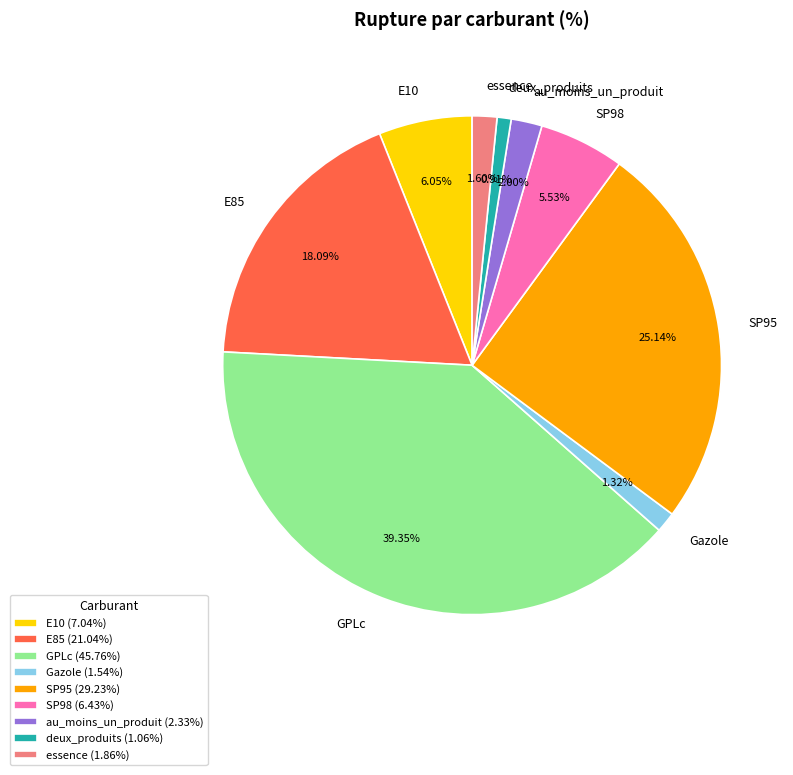

Approximately how many times larger is the value at essence compared to SP98?

0.3